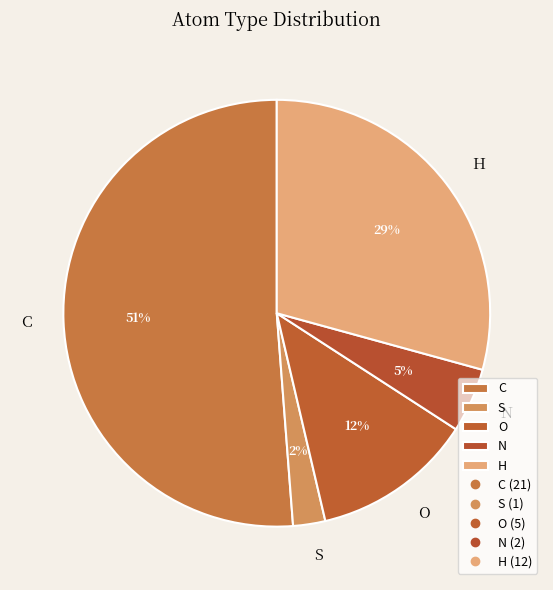

True or false: H accounts for 5% of the total.

False